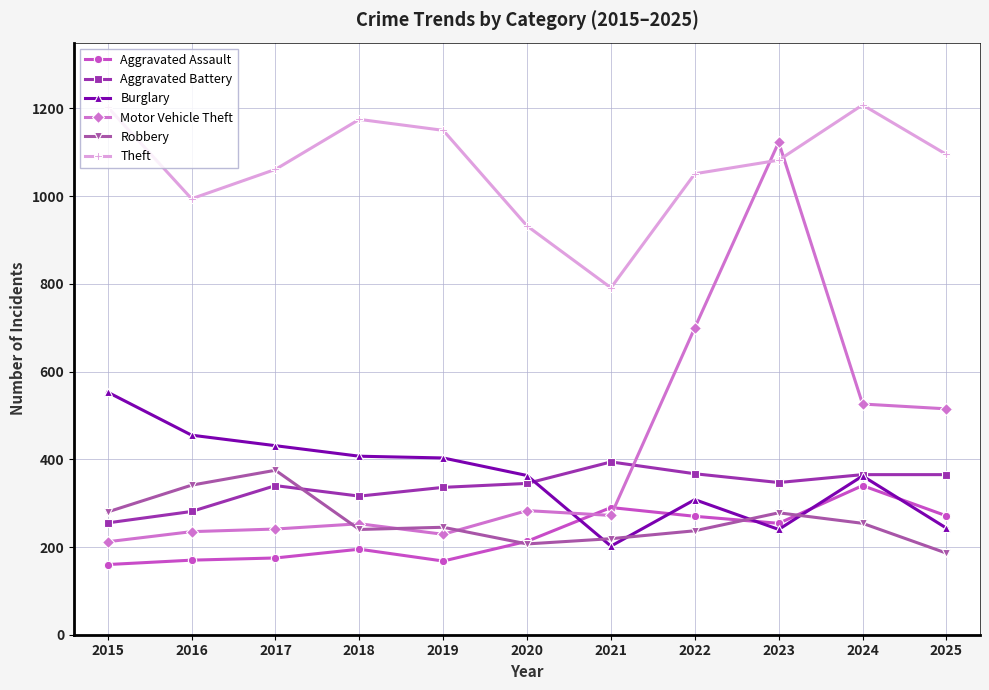

Which category has the highest value in the Motor Vehicle Theft series?

2023